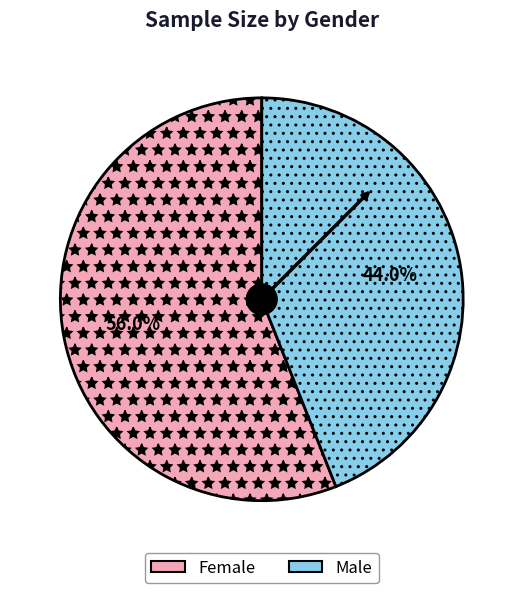

To the nearest percent, what percentage of the pie is Male?

44%